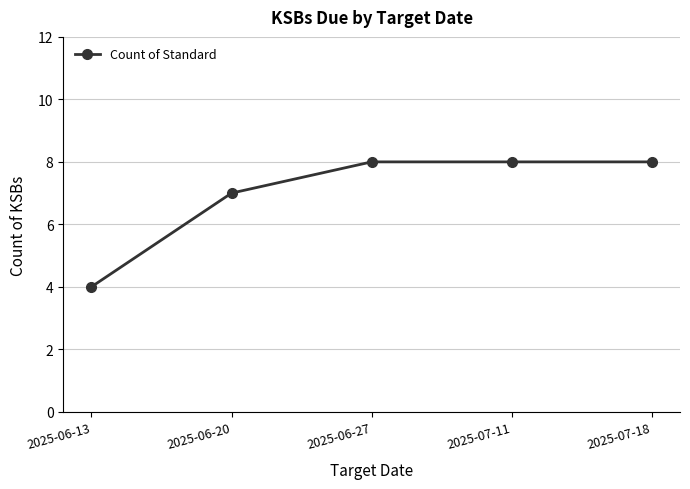

What is the difference between the maximum and minimum values?

4